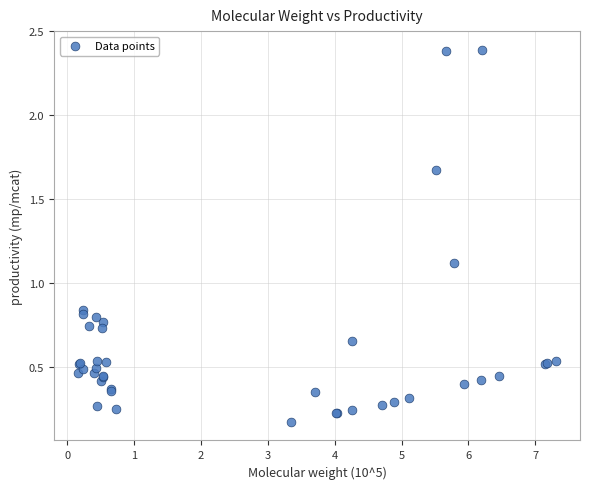

What Y value in the scatter plot is closest to 1?

1.1